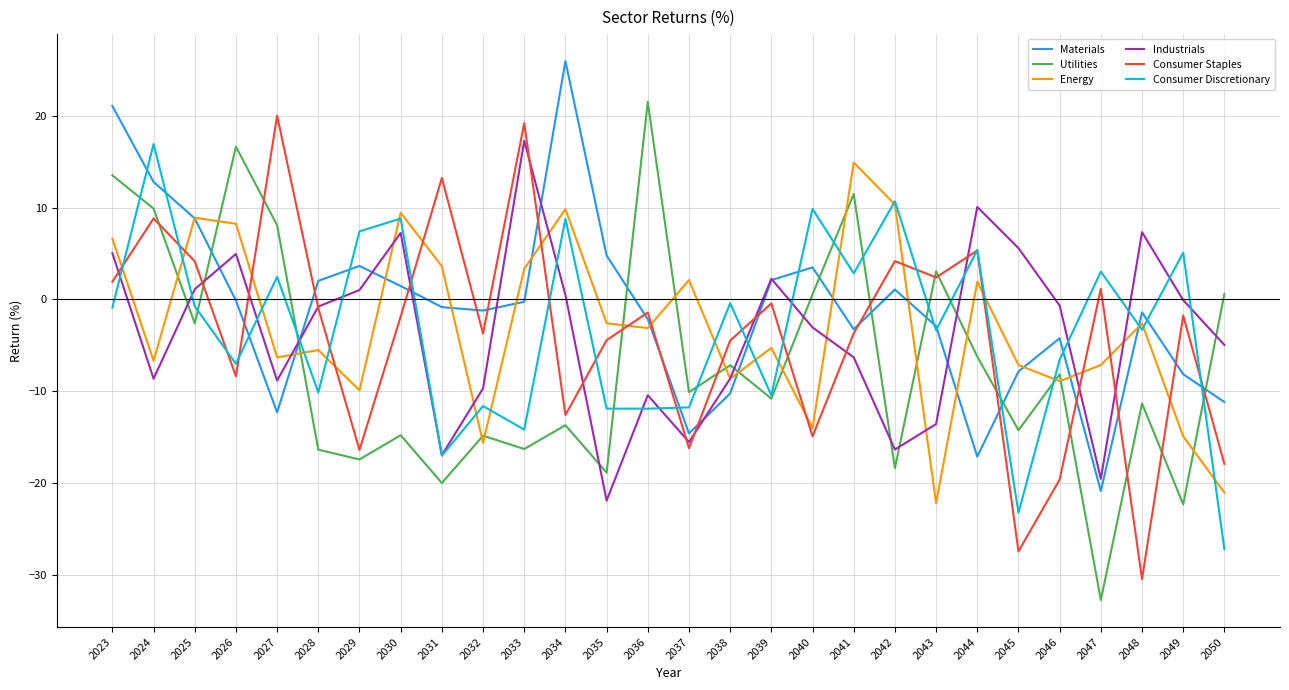

Where do Industrials and Utilities first cross each other?

2024 and 2025